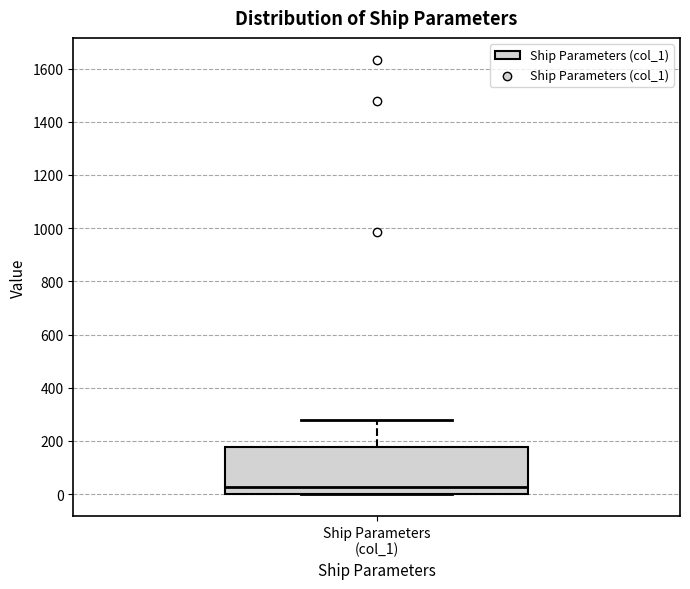

Read this box plot against the y-axis: the position of the median line, the range covered by the box, and the ends of both whiskers. The values are not printed on the chart, so give them approximately, as read against the axis.

median 20, box 0 to 180, whiskers 0 to 280